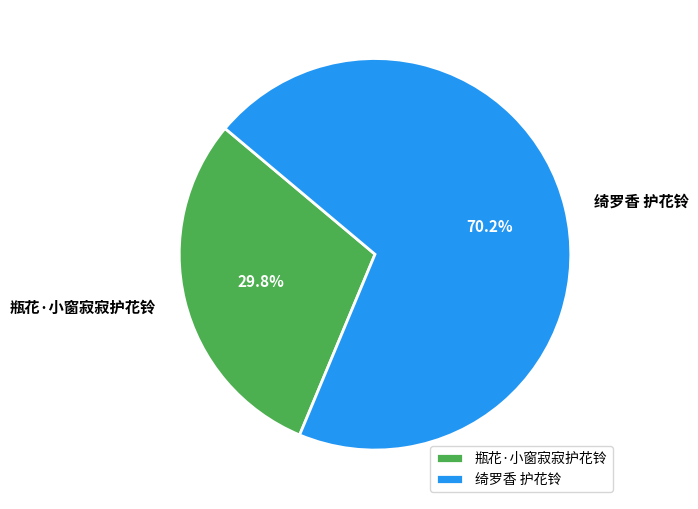

Which slice represents more than half of the pie?

绮罗香 护花铃